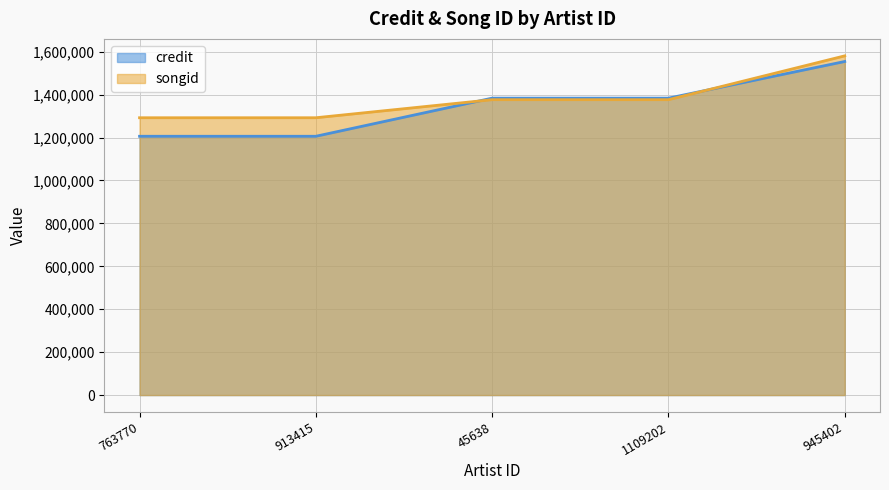

The credit series shows 2305799 at 945402. True or false?

False